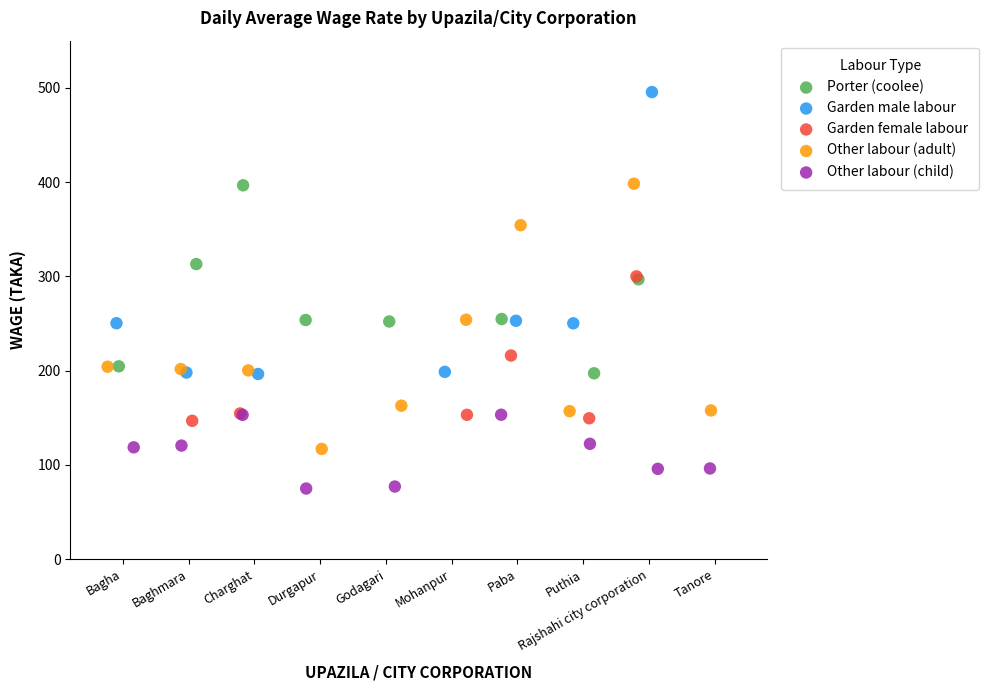

Which series reaches the minimum Y coordinate?

Other labour (child)